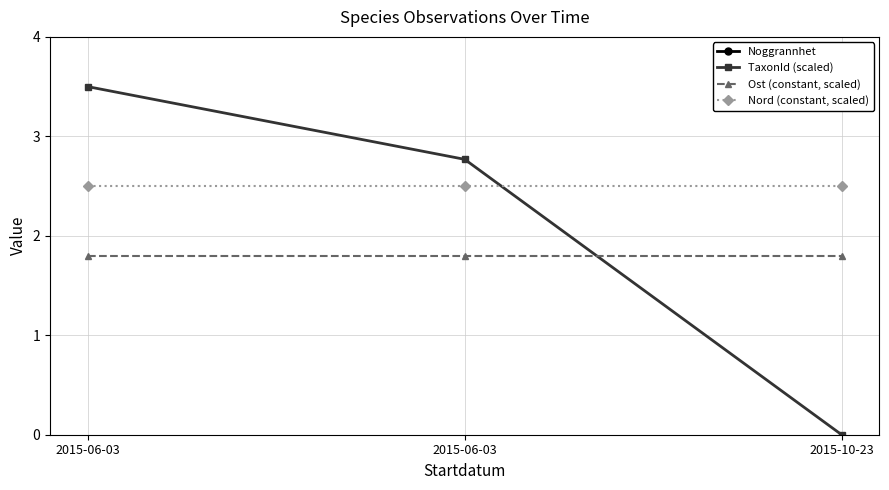

What is the sum of all Ost (constant, scaled) values?

5.4